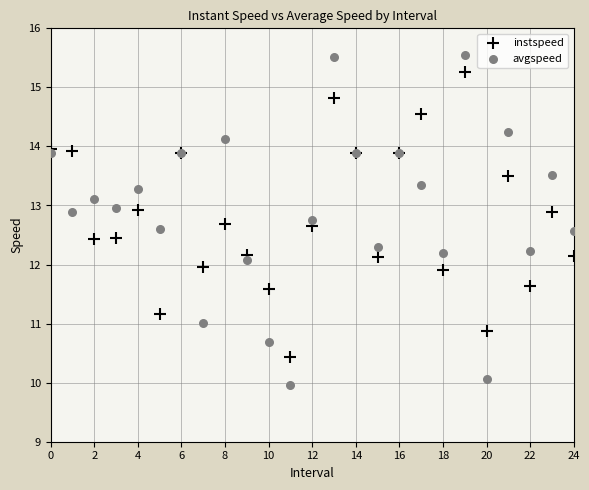

Which series reaches the minimum Y coordinate?

avgspeed